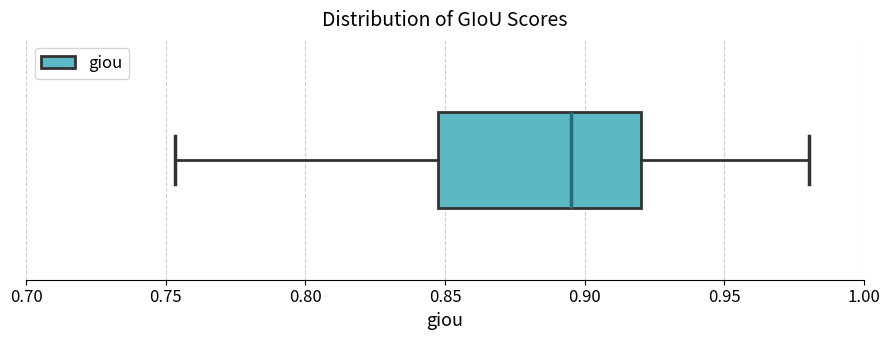

Where is the right edge of the box on the x-axis? The values are not printed on the chart, so give them approximately, as read against the axis.

0.920